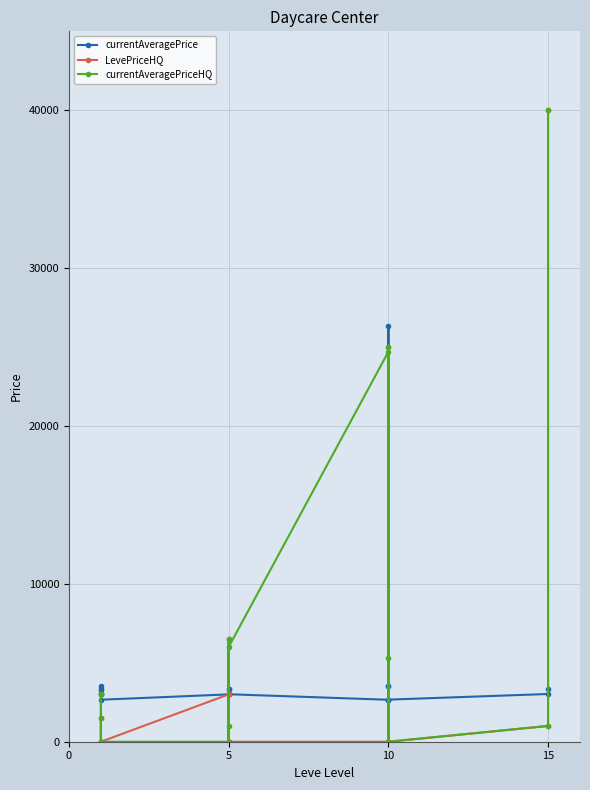

What is the label of the 10th point from the right?

5